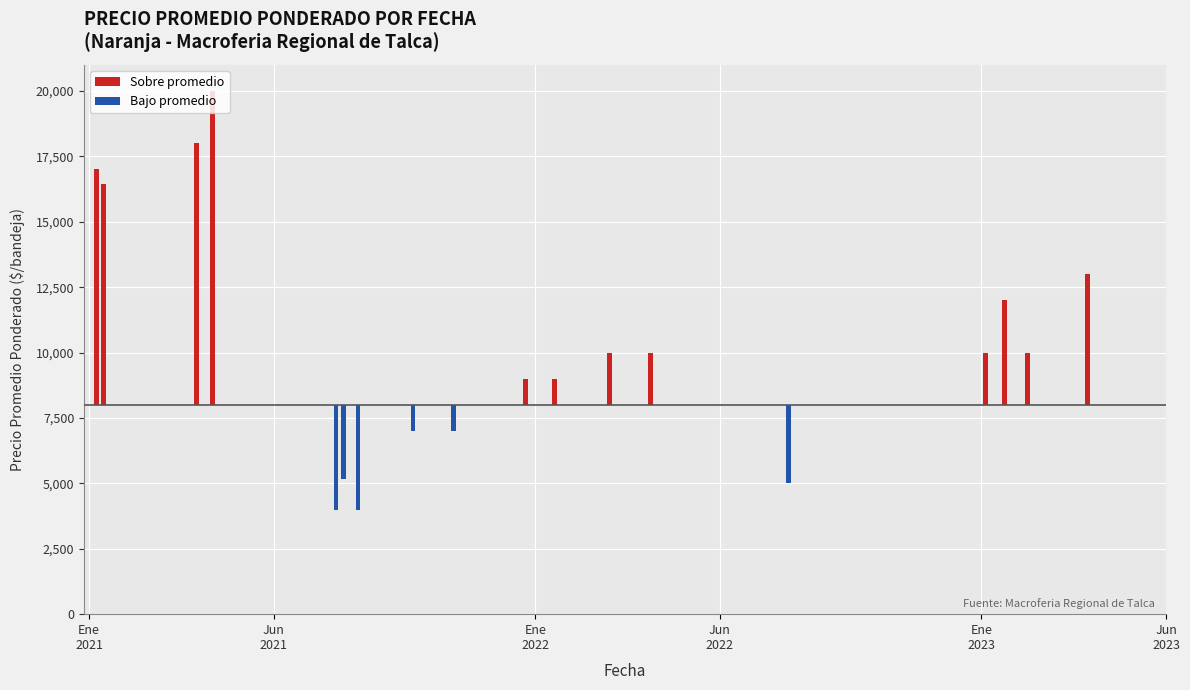

What is the greatest value displayed?

20000